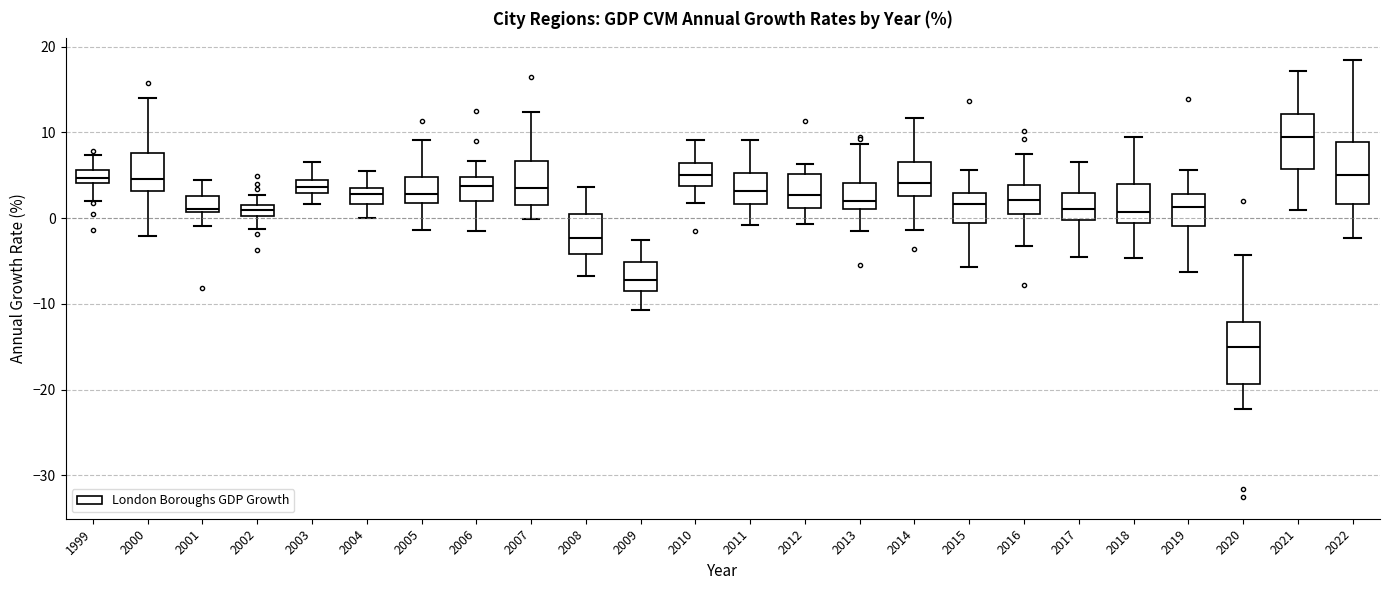

Which box's median line is the highest?

2021